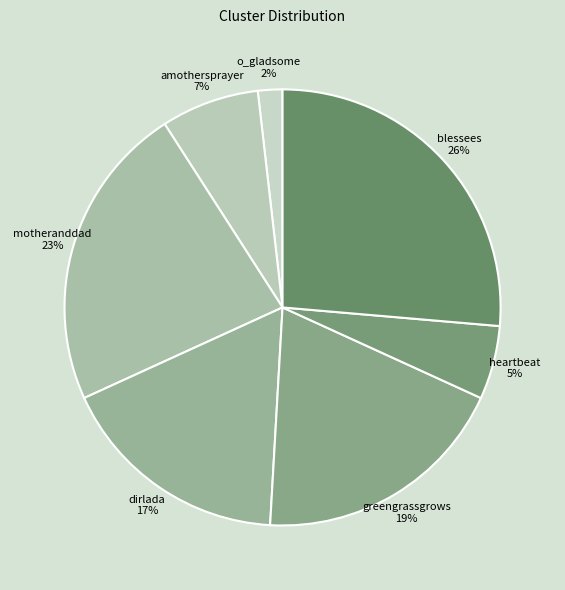

What is the largest slice in the pie chart?

blessees